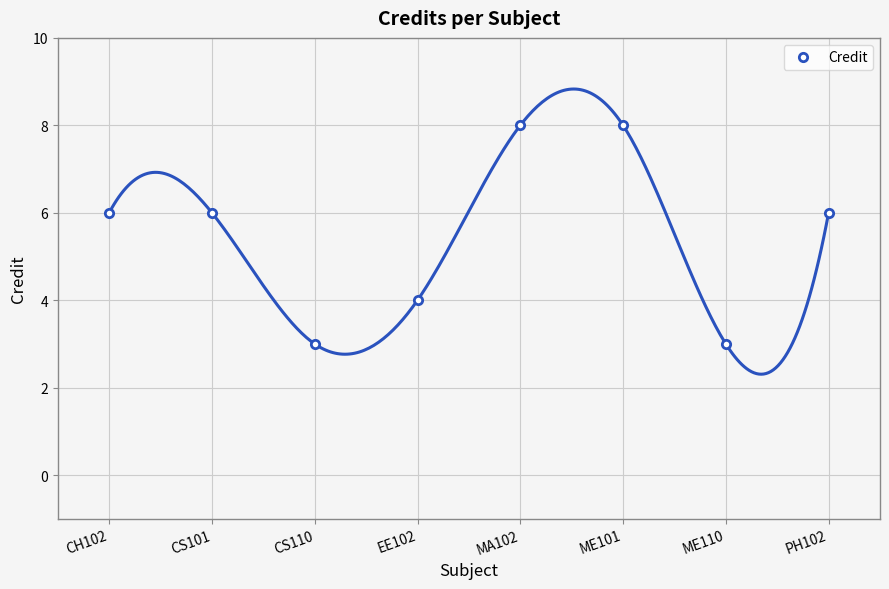

Which has a higher value, PH102 or ME101?

ME101